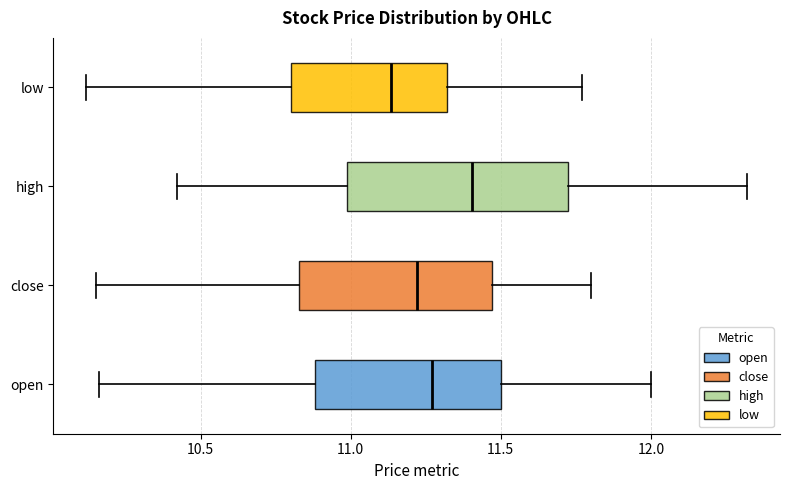

Reading bottom to top, transcribe this box plot: for each box, give where its median line is, the range the box spans, and where its two whiskers end, as read against the x-axis. The values are not printed on the chart, so give them approximately, as read against the axis.

open: median 11.25, box 10.90 to 11.50, whiskers 10.15 to 12.00
close: median 11.20, box 10.85 to 11.45, whiskers 10.15 to 11.80
high: median 11.40, box 11.00 to 11.75, whiskers 10.40 to 12.30
low: median 11.15, box 10.80 to 11.30, whiskers 10.10 to 11.75